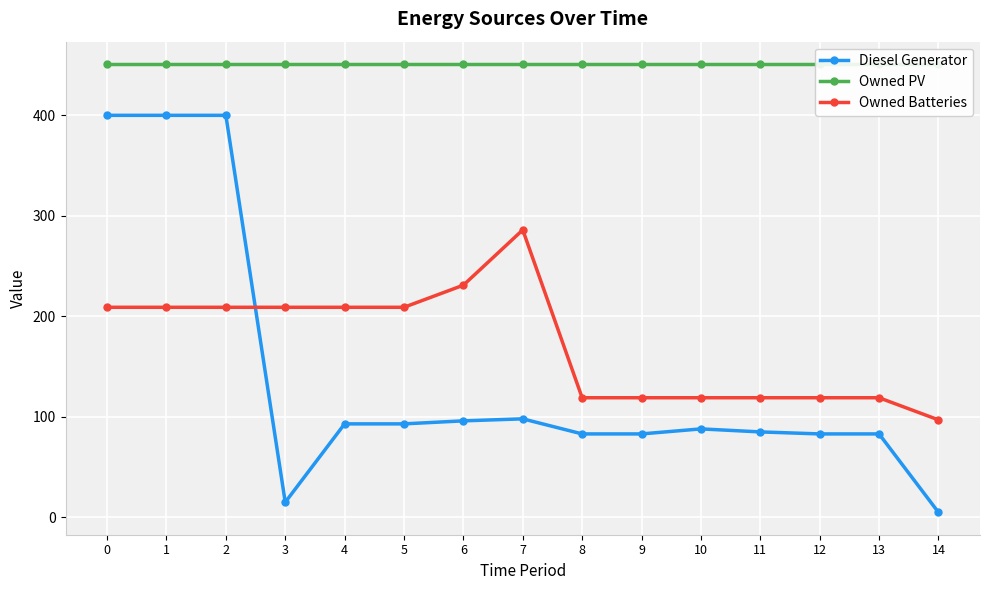

Between which two adjacent categories do Diesel Generator and Owned Batteries first intersect?

2 and 3